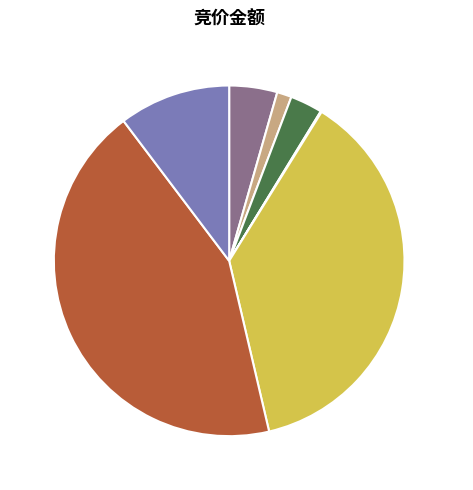

To the nearest percent, what portion does 龙江交通 represent?

3%